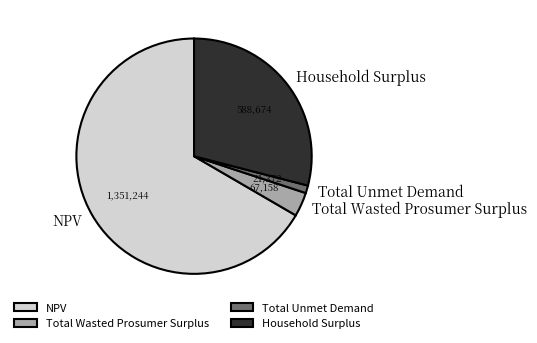

Is the sum of Household Surplus and Total Unmet Demand greater than half?

No